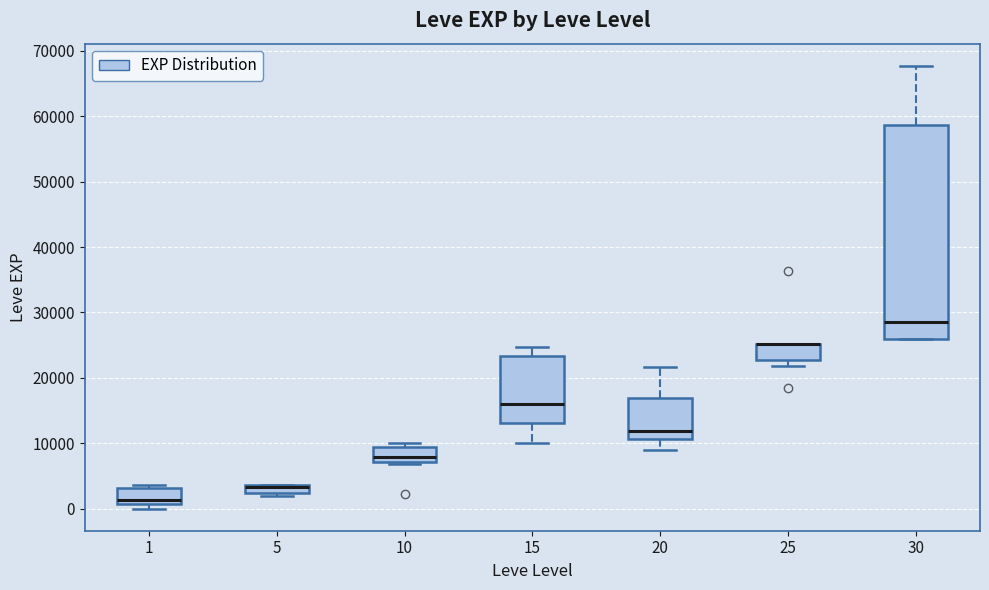

Where does the upper whisker of the box at x = 15 end on the y-axis? The values are not printed on the chart, so give them approximately, as read against the axis.

25000